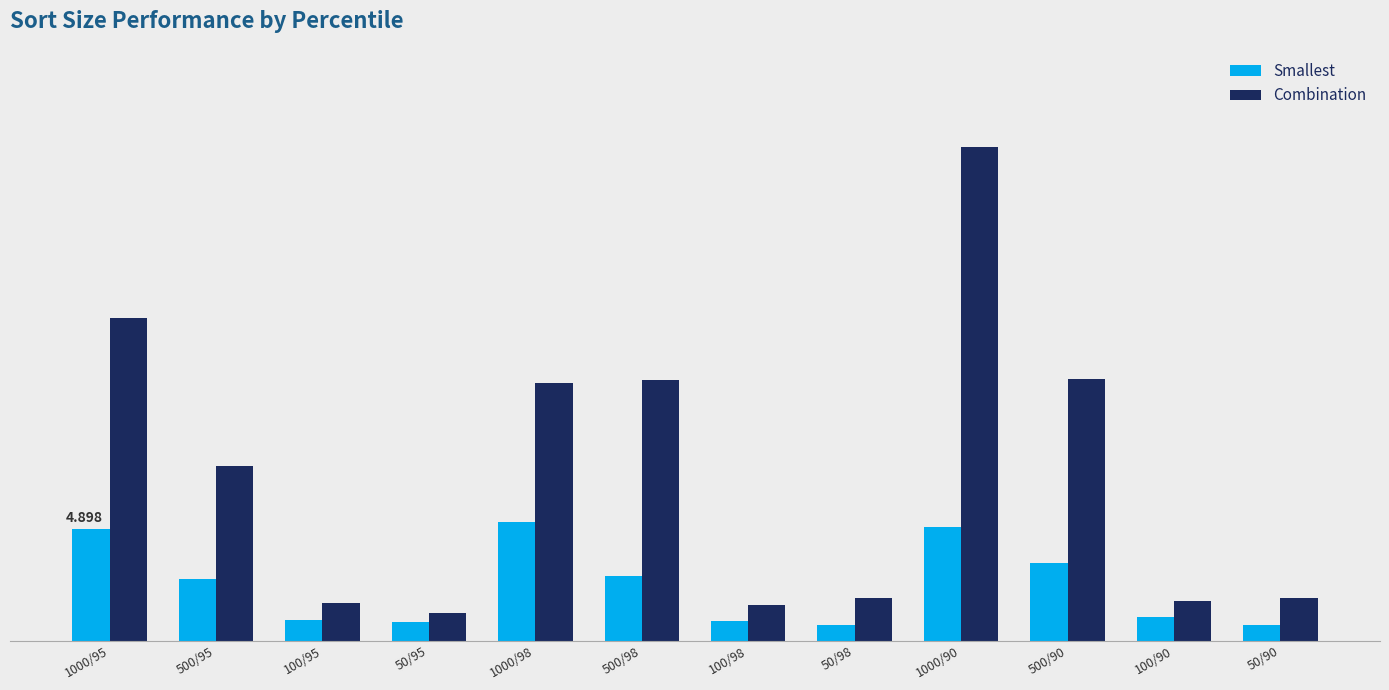

The value of Combination at 1000/95 is 14.2. True or false?

True